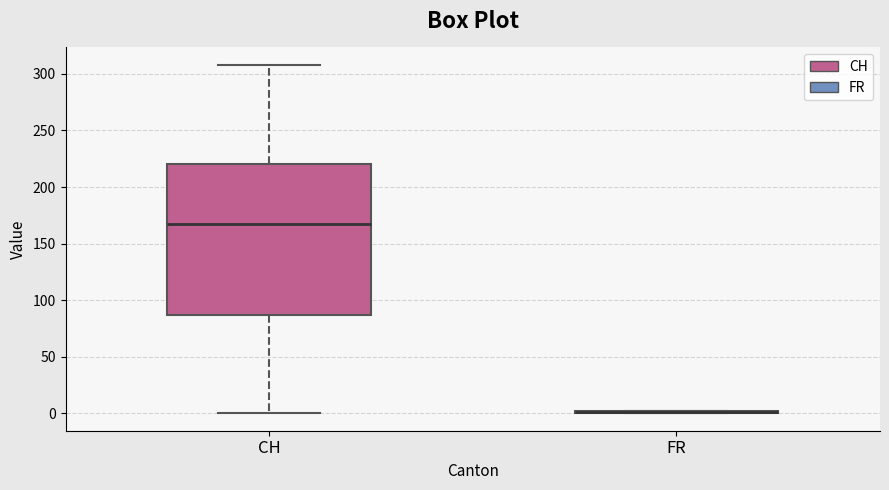

Reading left to right, read every box against the y-axis: the position of its median line, the range the box covers, and the ends of its whiskers. The values are not printed on the chart, so give them approximately, as read against the axis.

CH: median 165, box 85 to 220, whiskers 0 to 310
FR: box collapsed to a line at 0, whiskers 0 to 0